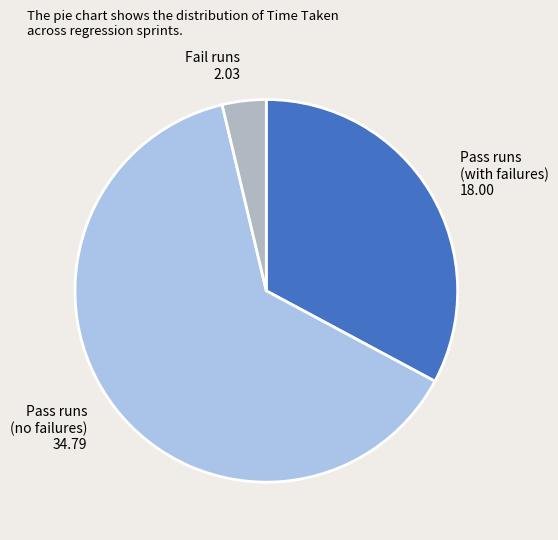

Is there any slice that represents more than half of the pie?

Yes